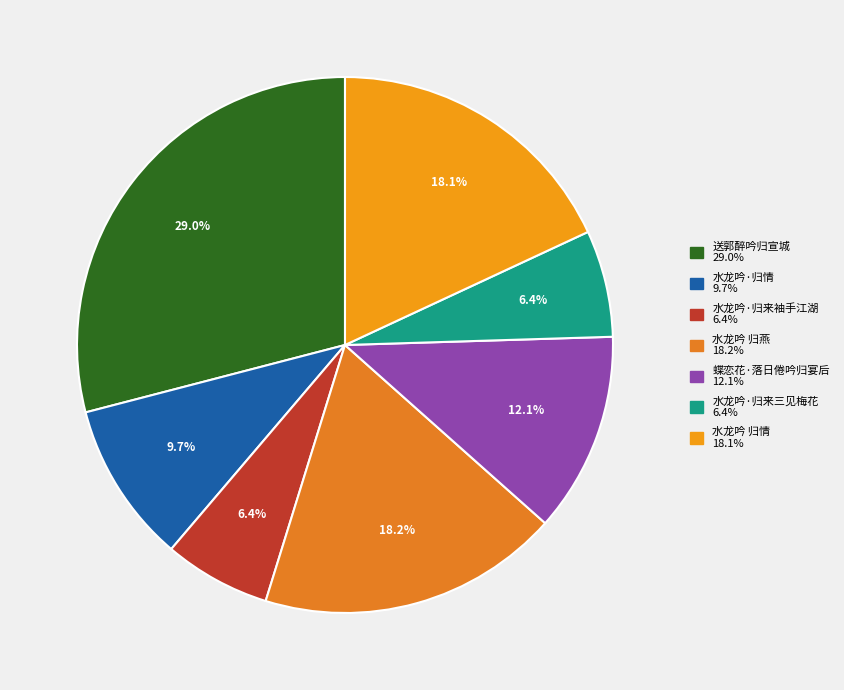

Count the number of slices in the pie.

7